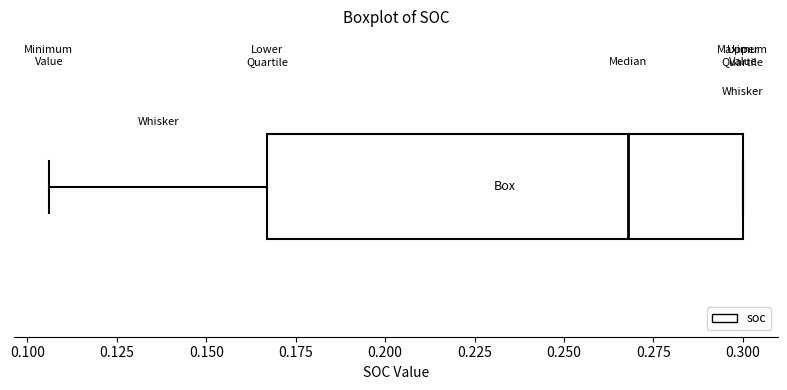

Read this box plot against the x-axis: the position of the median line, the range covered by the box, and the ends of both whiskers. The values are not printed on the chart, so give them approximately, as read against the axis.

median 0.270, box 0.165 to 0.300, whiskers 0.105 to 0.300